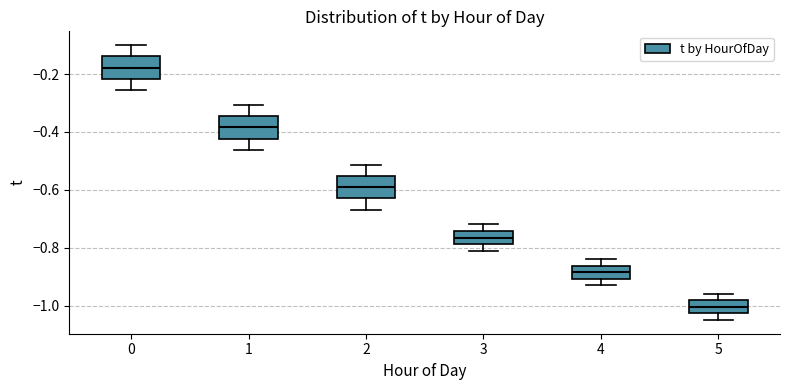

Reading left to right, transcribe this box plot: for each box, give where its median line is, the range the box spans, and where its two whiskers end, as read against the y-axis. The values are not printed on the chart, so give them approximately, as read against the axis.

0: median -0.18, box -0.22 to -0.14, whiskers -0.26 to -0.10
1: median -0.38, box -0.42 to -0.34, whiskers -0.46 to -0.30
2: median -0.60, box -0.62 to -0.56, whiskers -0.66 to -0.52
3: median -0.76, box -0.78 to -0.74, whiskers -0.80 to -0.72
4: median -0.88, box -0.90 to -0.86, whiskers -0.92 to -0.84
5: median -1.00, box -1.02 to -0.98, whiskers -1.04 to -0.96